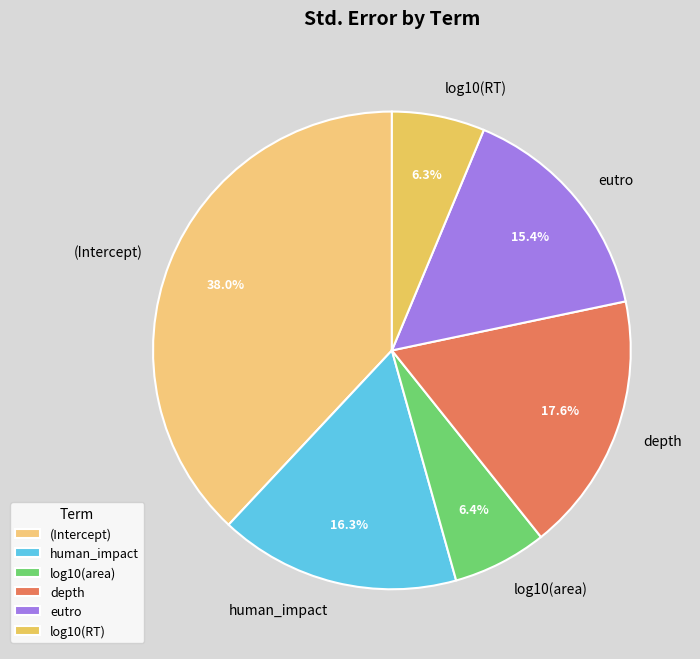

How many slices are in this pie chart?

6